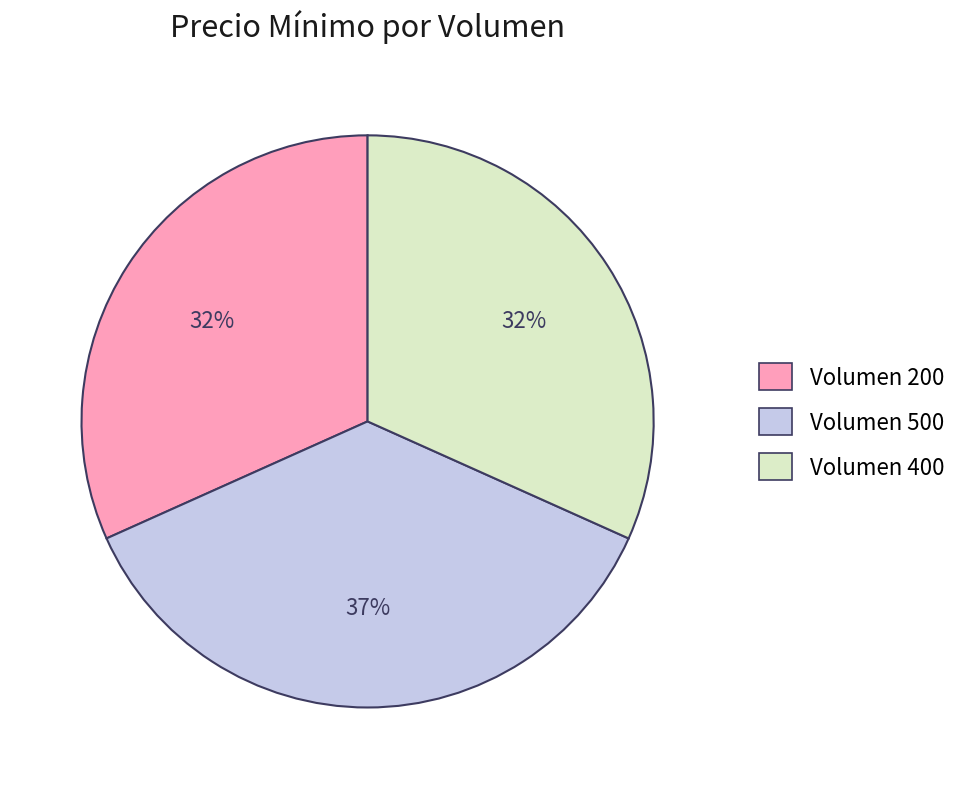

Which slice is the largest?

Volumen 500